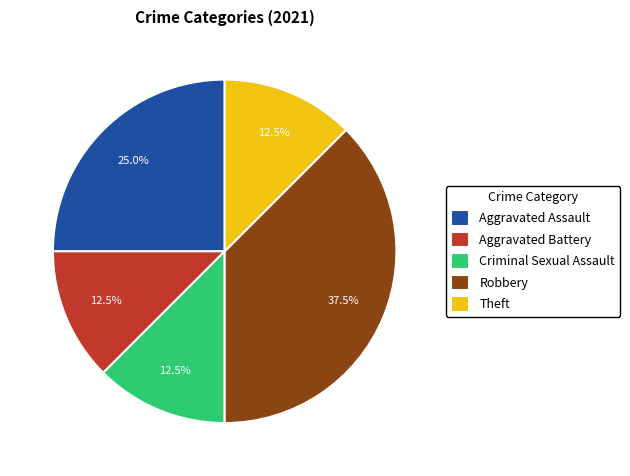

To the nearest percent, what is the difference between the largest and smallest slice percentages?

25%